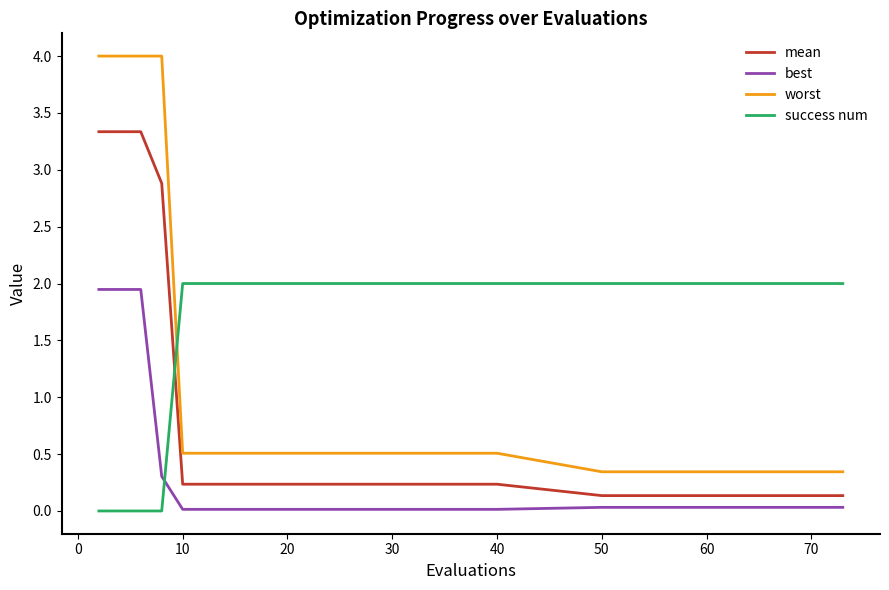

Which series has the widest spread of values?

worst